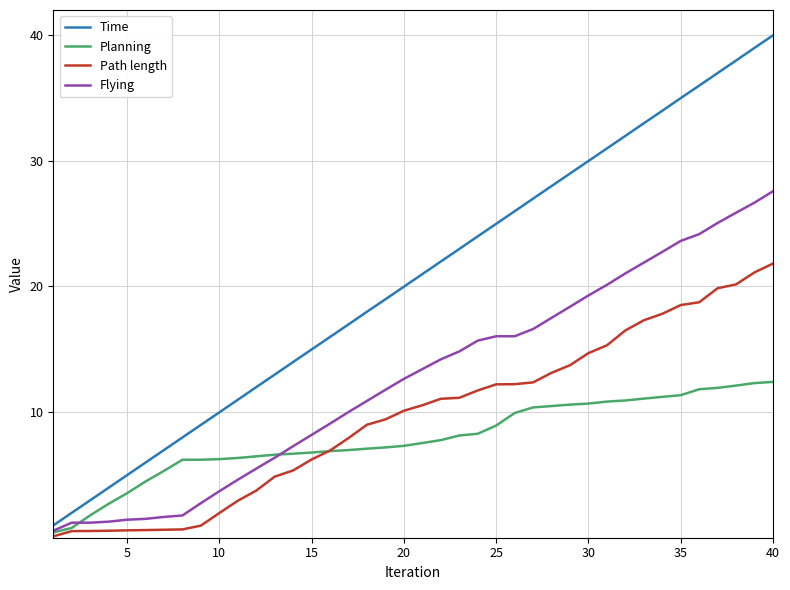

Which series has the largest range (max minus min)?

Time